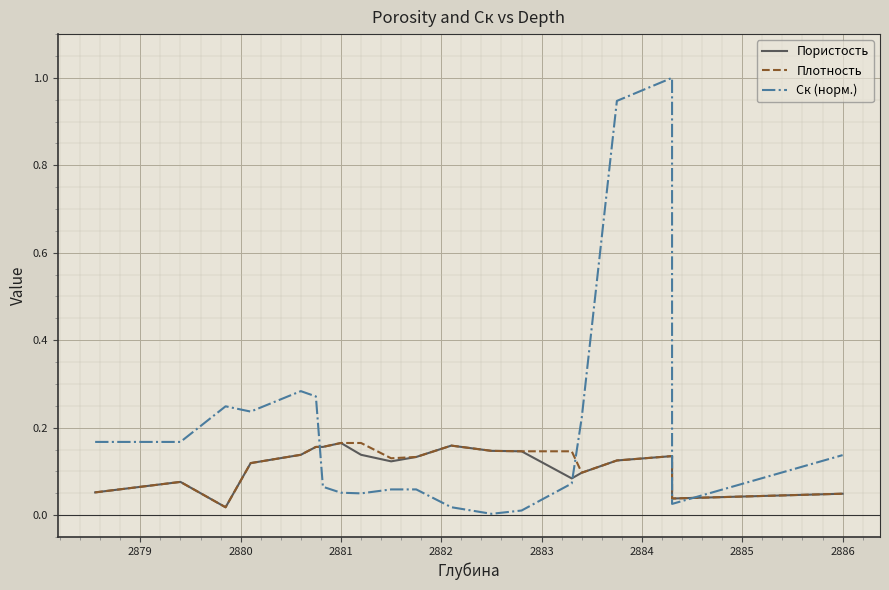

Where is Пористость nearest to the value 0?

2880